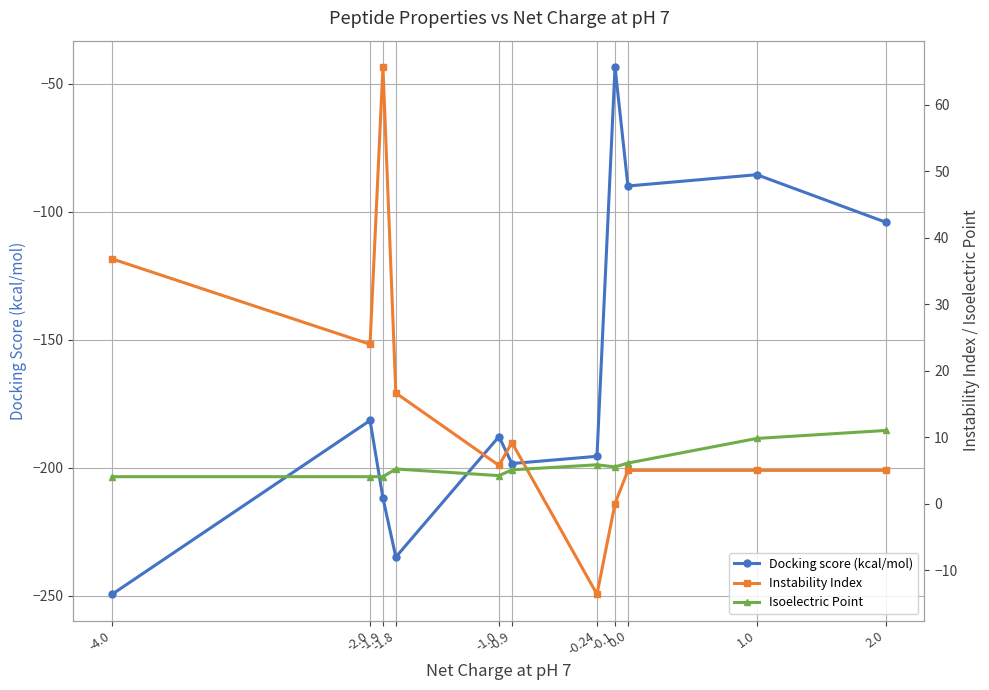

Is it true that Isoelectric Point equals 11.0 at 2.0?

True